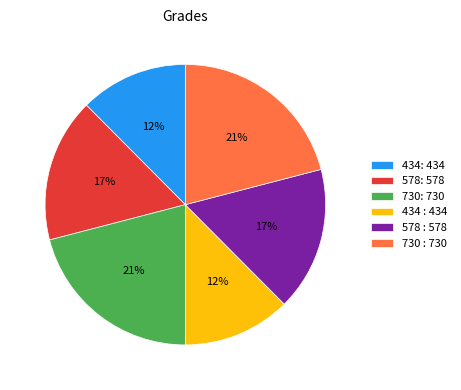

What percentage is the 434 : 434 slice, to the nearest percent?

12%